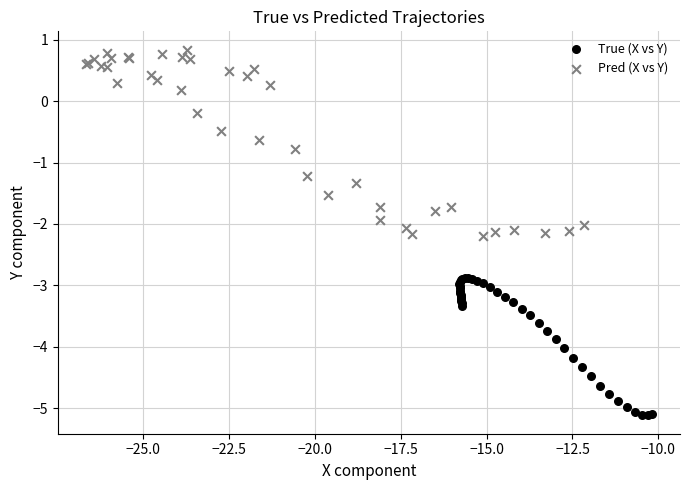

Which series contains the lowest Y value?

True (X vs Y)